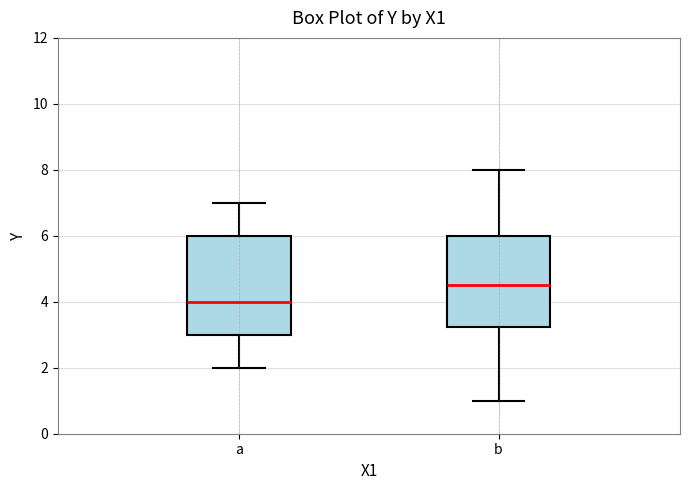

Reading left to right, transcribe this box plot: for each box, give where its median line is, the range the box spans, and where its two whiskers end, as read against the y-axis. The values are not printed on the chart, so give them approximately, as read against the axis.

a: median 4.0, box 3.0 to 6.0, whiskers 2.0 to 7.0
b: median 4.6, box 3.2 to 6.0, whiskers 1.0 to 8.0